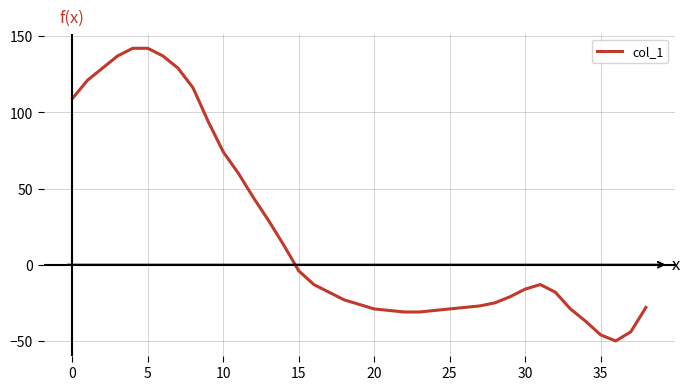

What is the maximum value shown in the chart?

142